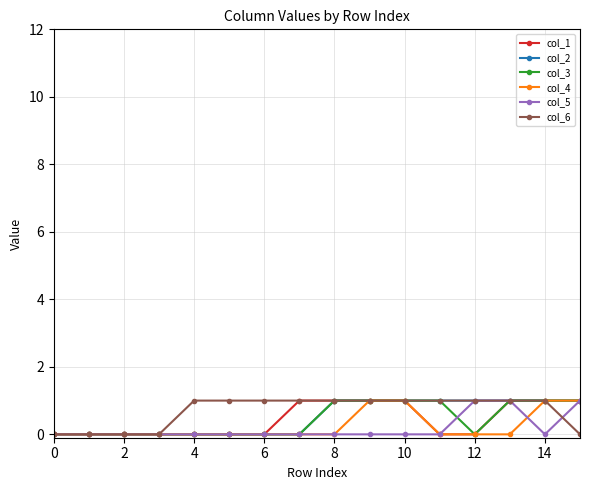

What is the value of the col_2 point at the 9th from the left?

1